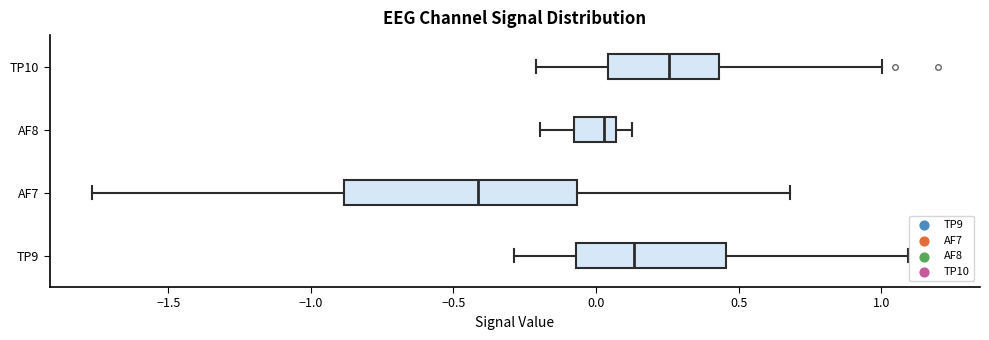

Reading bottom to top, read every box against the x-axis: the position of its median line, the range the box covers, and the ends of its whiskers. The values are not printed on the chart, so give them approximately, as read against the axis.

TP9: median 0.15, box -0.05 to 0.45, whiskers -0.30 to 1.10
AF7: median -0.40, box -0.90 to -0.05, whiskers -1.75 to 0.70
AF8: median 0.05 (just left of the box's right edge), box -0.10 to 0.05, whiskers -0.20 to 0.15
TP10: median 0.25, box 0.05 to 0.45, whiskers -0.20 to 1.00